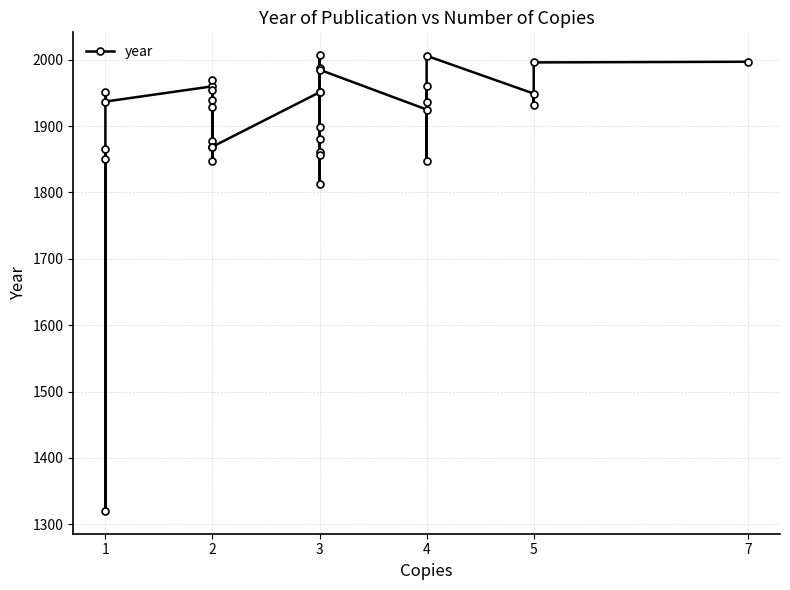

Is it true that the value at 4 is 3234?

False